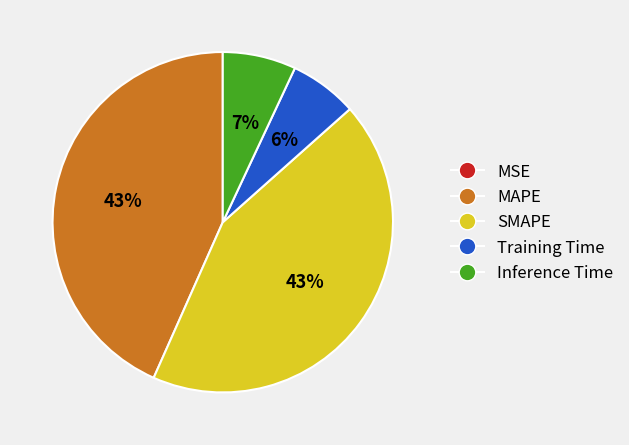

To the nearest percent, what percentage of the pie is Inference Time?

7%